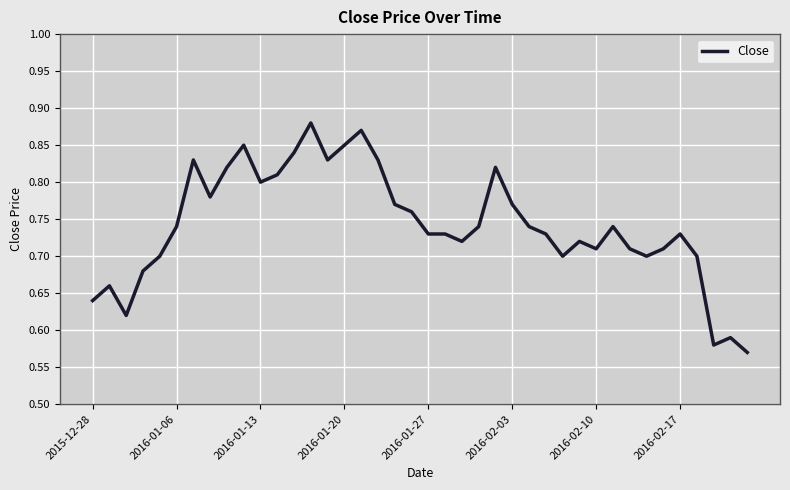

True or false: the data shows 0.8 at 2015-12-28.

False